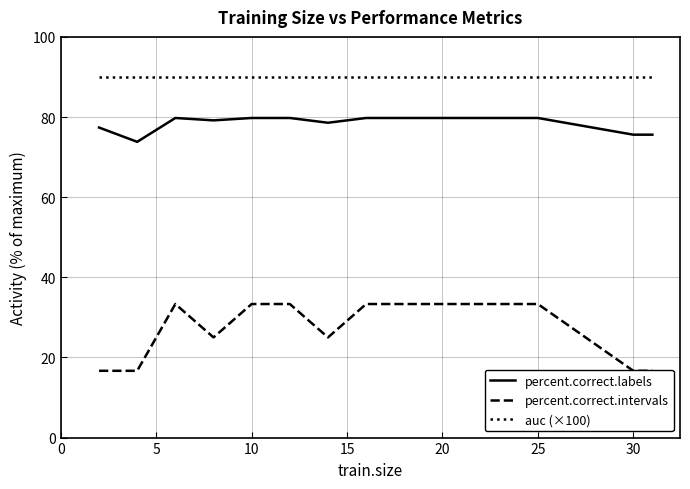

The auc (×100) series shows 59.9 at 25. True or false?

False